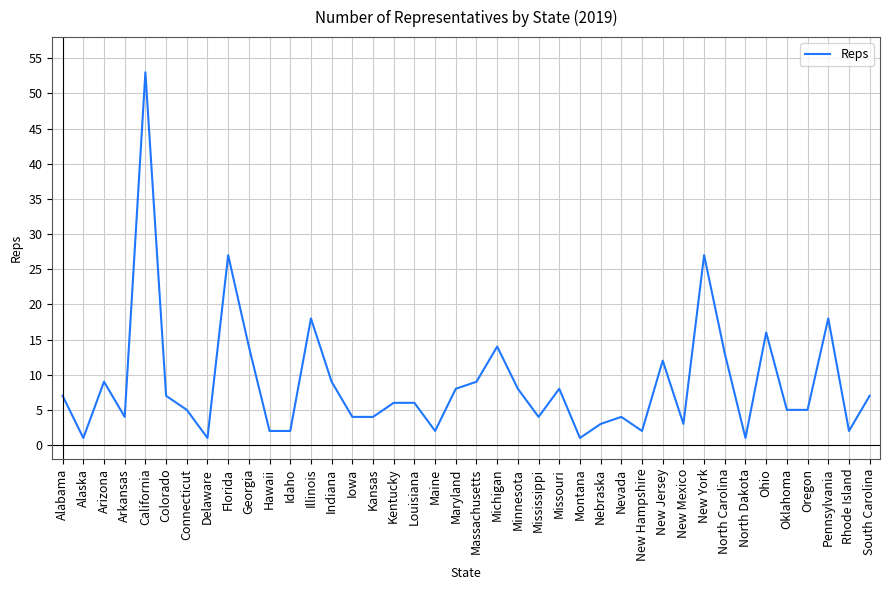

What is the maximum value shown in the chart?

53